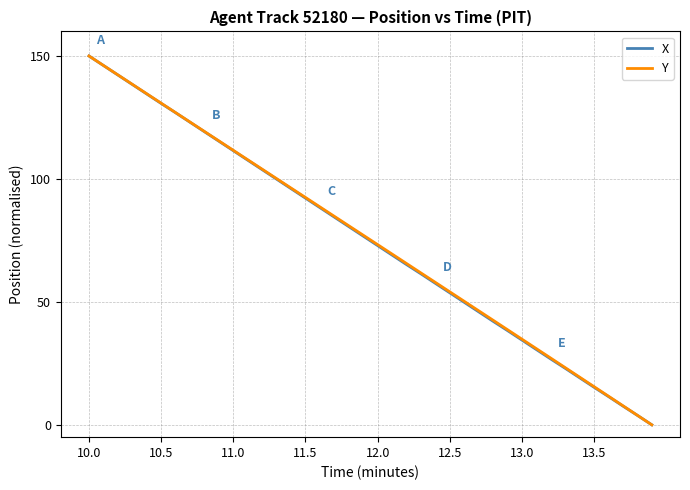

What is the greatest value displayed?

150.0